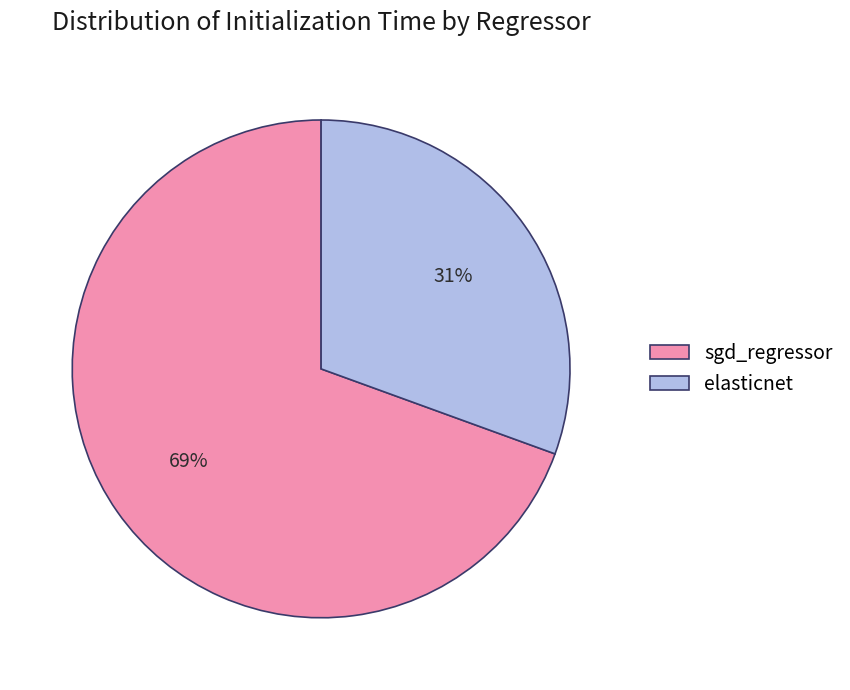

Do sgd_regressor and elasticnet together represent more than half of the pie?

Yes